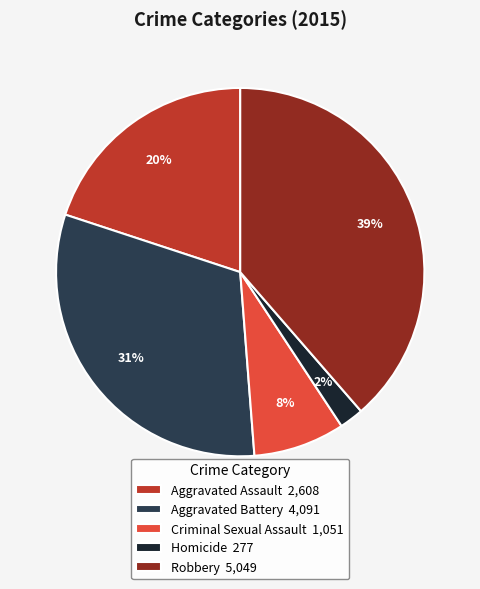

To the nearest percent, what is the difference between the Homicide and Criminal Sexual Assault slice percentages?

6%